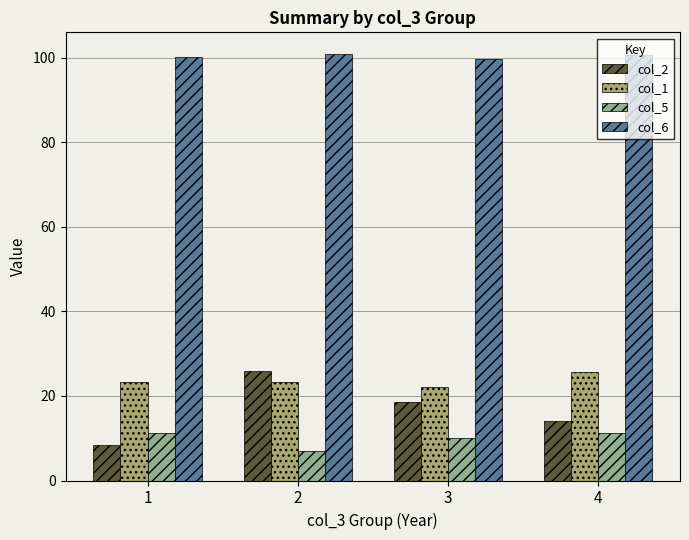

Is the value of col_2 at 3 greater than the value of col_1 at 2?

No